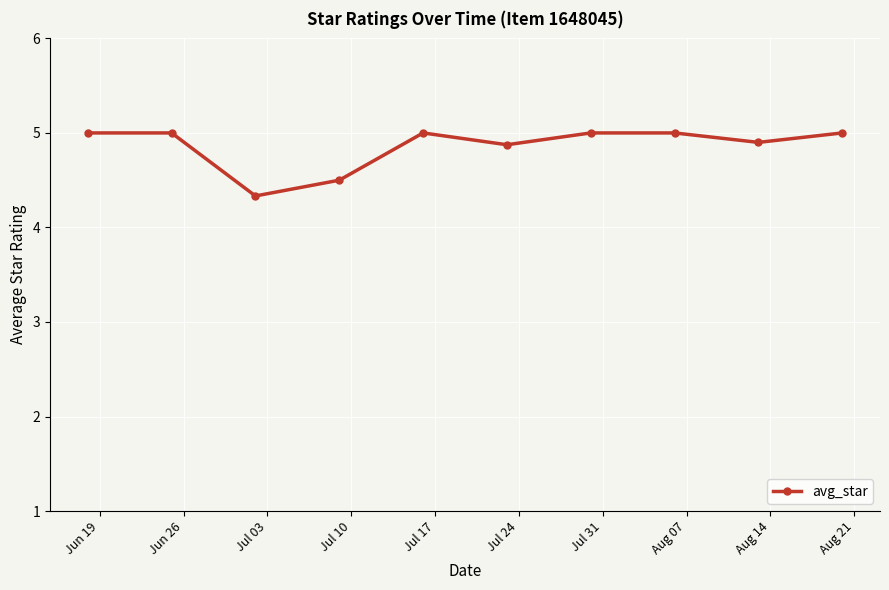

What is the minimum value shown in the chart?

4.3